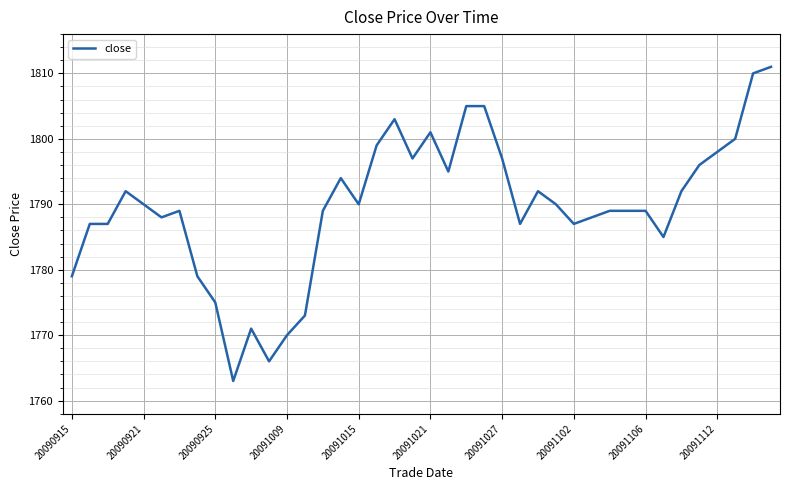

What is the difference between the maximum and minimum values?

48